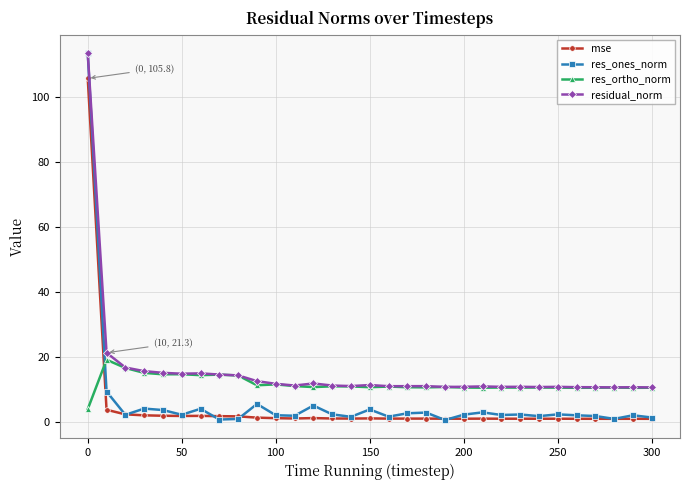

True or false: mse has more than 2 interior local peaks.

True